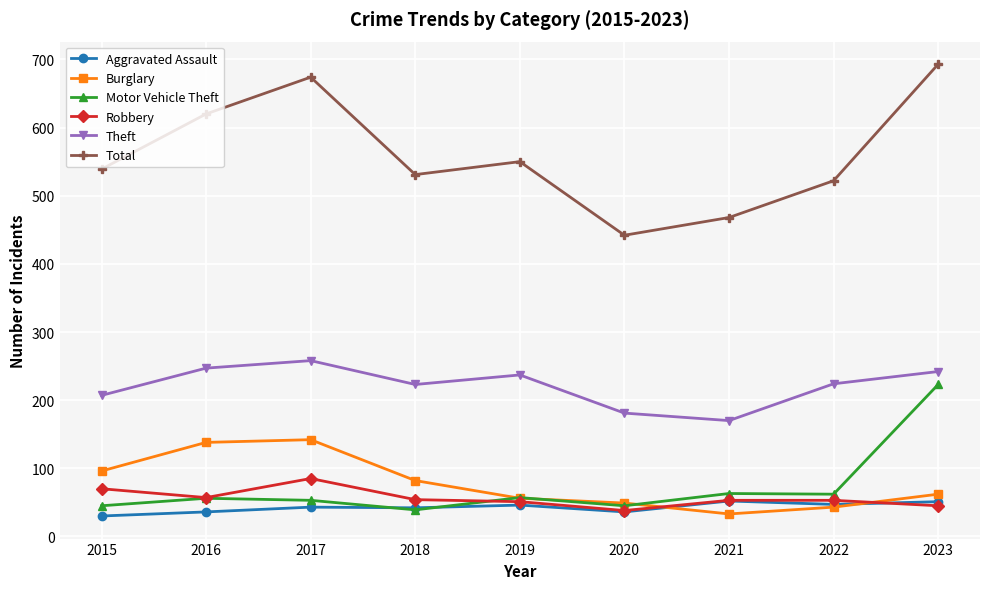

The value of Motor Vehicle Theft at 2015 is 45. True or false?

True